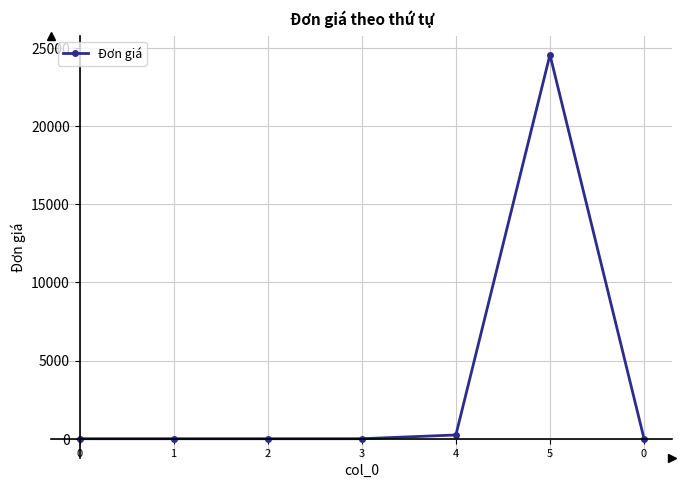

The chart shows a value of 240 at 4. True or false?

True